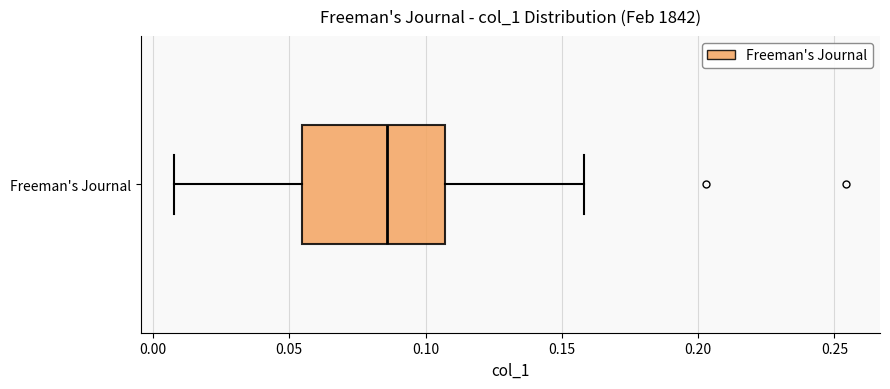

Transcribe this box plot: give where the median line is, the range the box spans, and where the two whiskers end, as read against the x-axis. The values are not printed on the chart, so give them approximately, as read against the axis.

median 0.085, box 0.055 to 0.105, whiskers 0.010 to 0.160